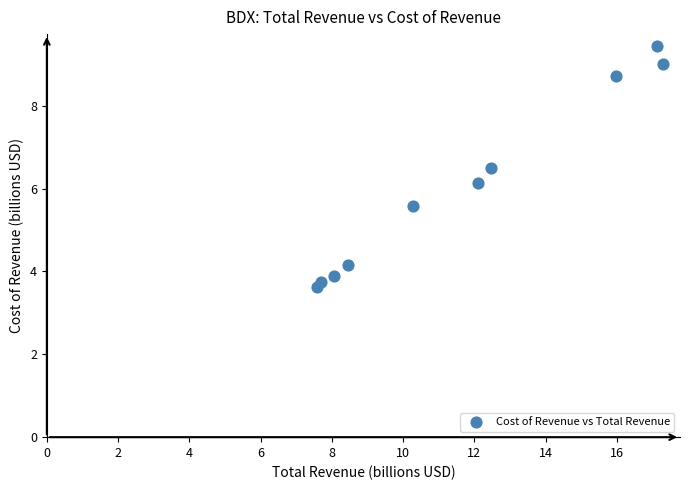

What Y value in the scatter plot is closest to 6?

6.1